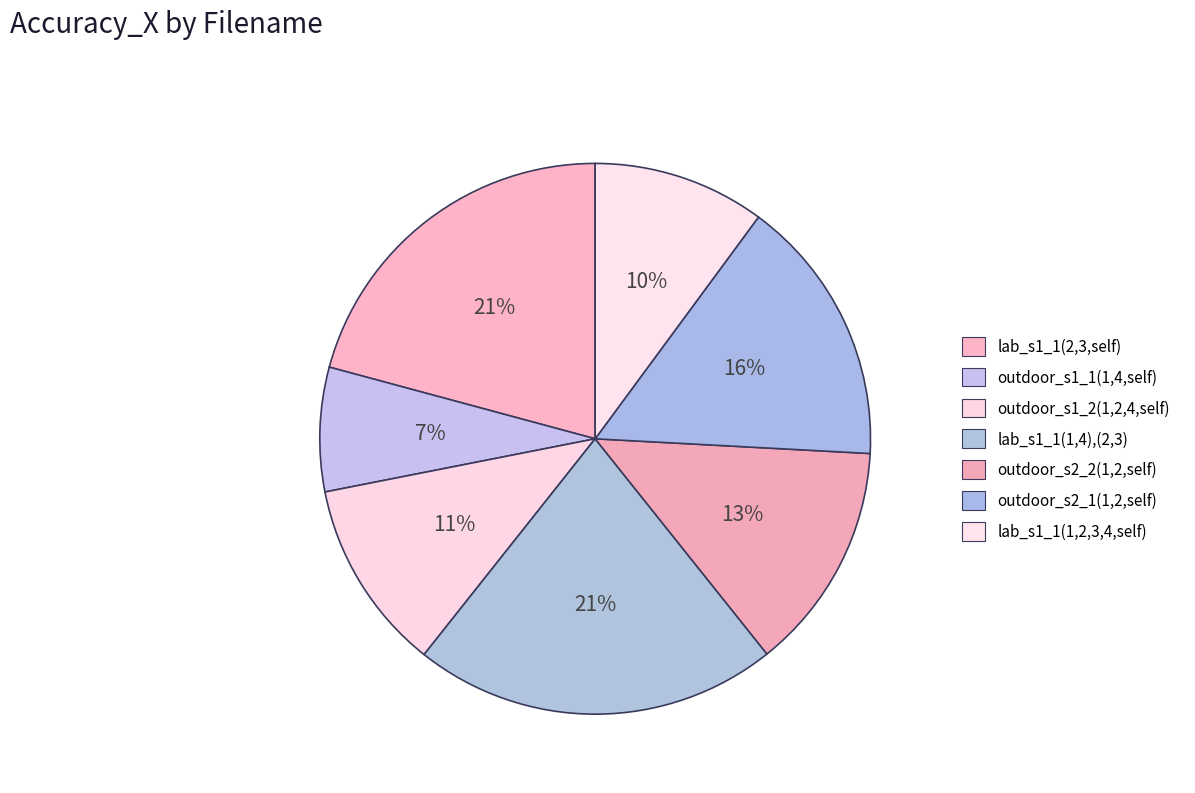

Count the number of slices in the pie.

7